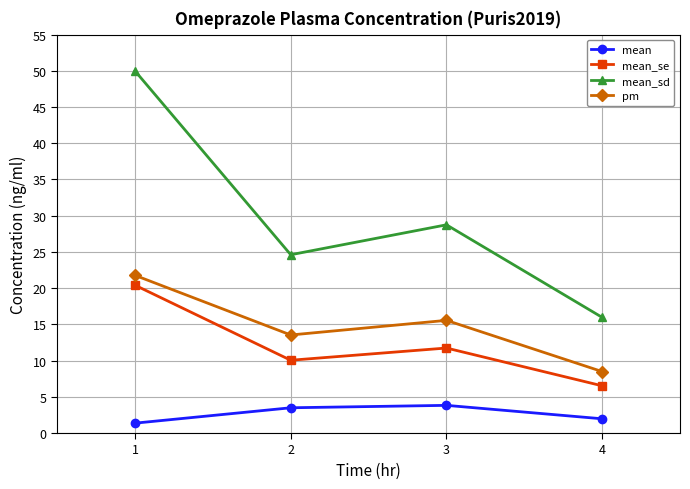

Which series changed the most between 1 and 2?

mean_sd